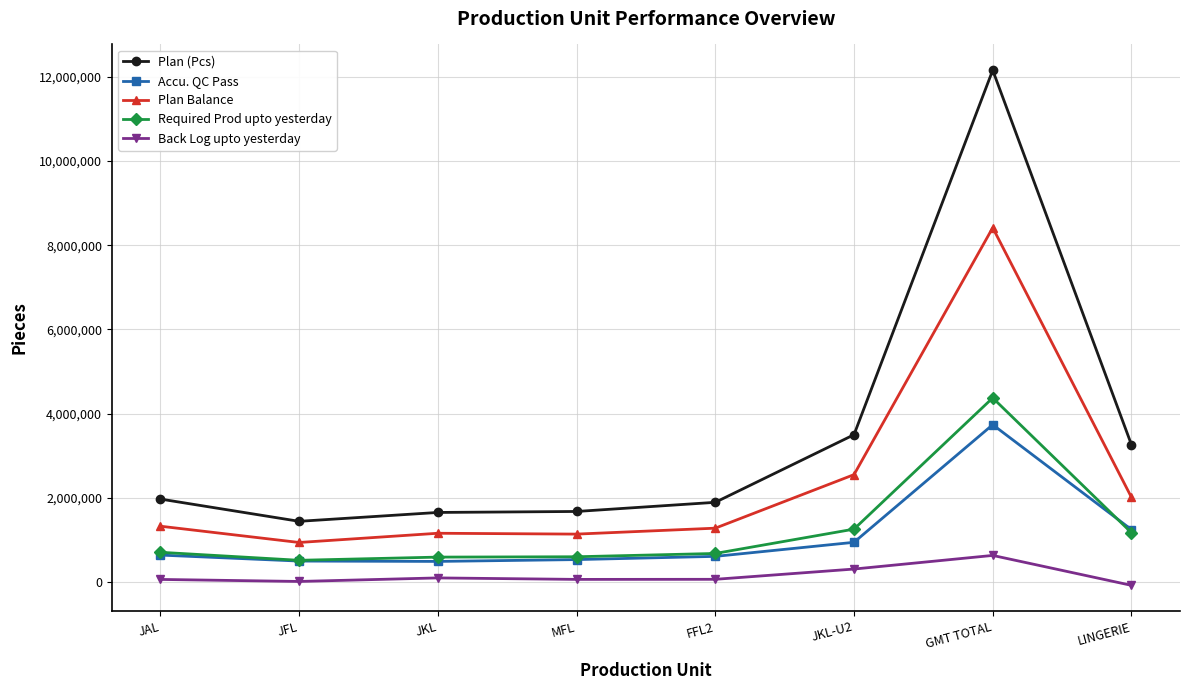

What are all the series names shown in the legend?

Plan (Pcs), Accu. QC Pass, Plan Balance, Required Prod upto yesterday, Back Log upto yesterday